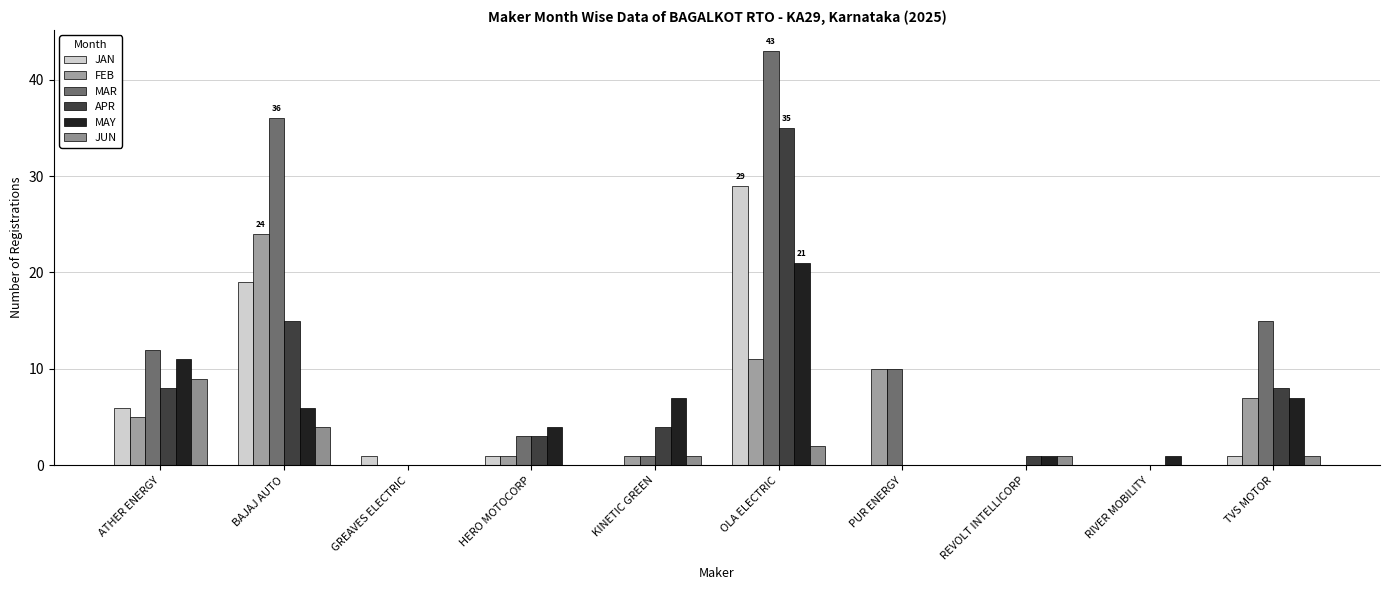

What position from the right is PUR ENERGY?

4